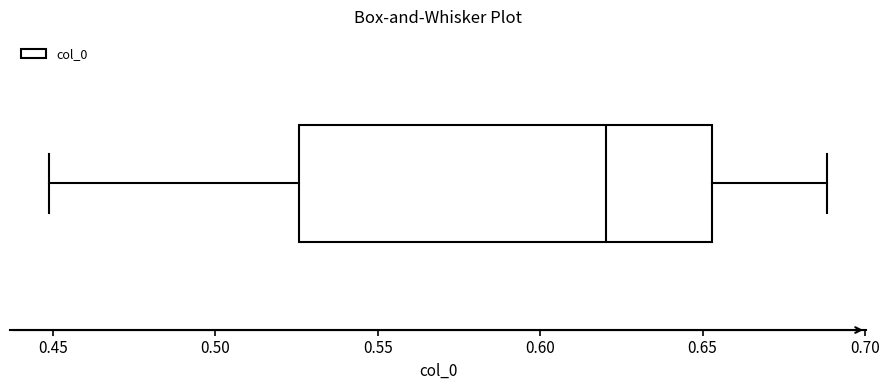

Read this box plot against the x-axis: the position of the median line, the range covered by the box, and the ends of both whiskers. The values are not printed on the chart, so give them approximately, as read against the axis.

median 0.620, box 0.525 to 0.655, whiskers 0.450 to 0.690